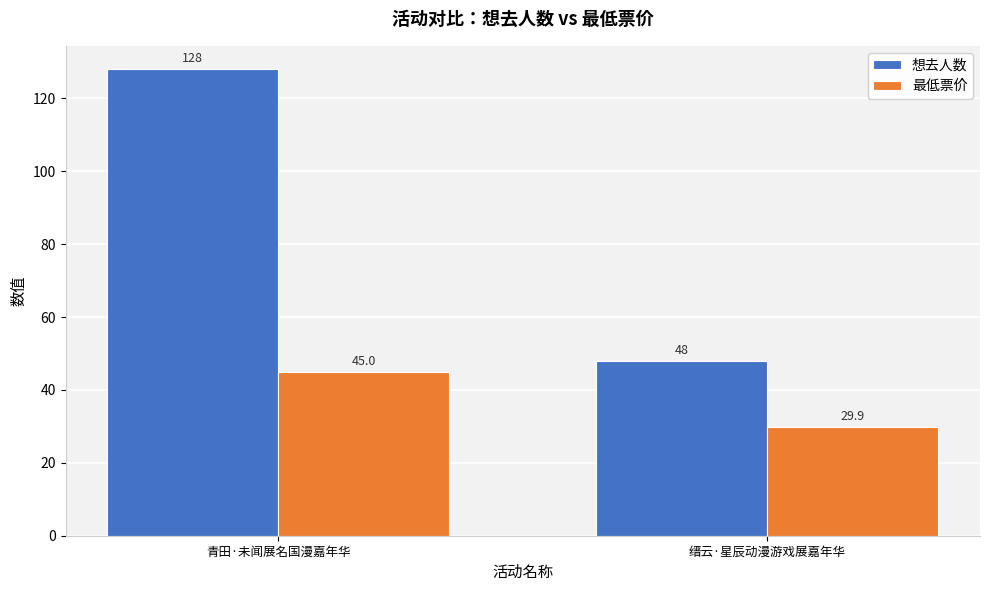

True or false: 想去人数 has a value of 27.9 at 缙云·星辰动漫游戏展嘉年华.

False